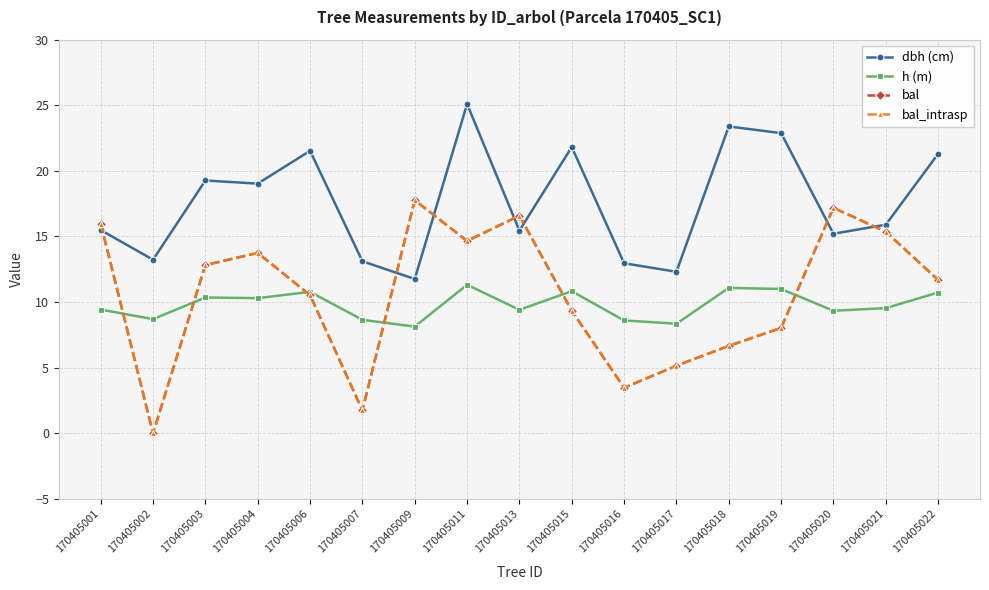

What is the difference between the maximum and minimum values in the h (m) series?

3.2